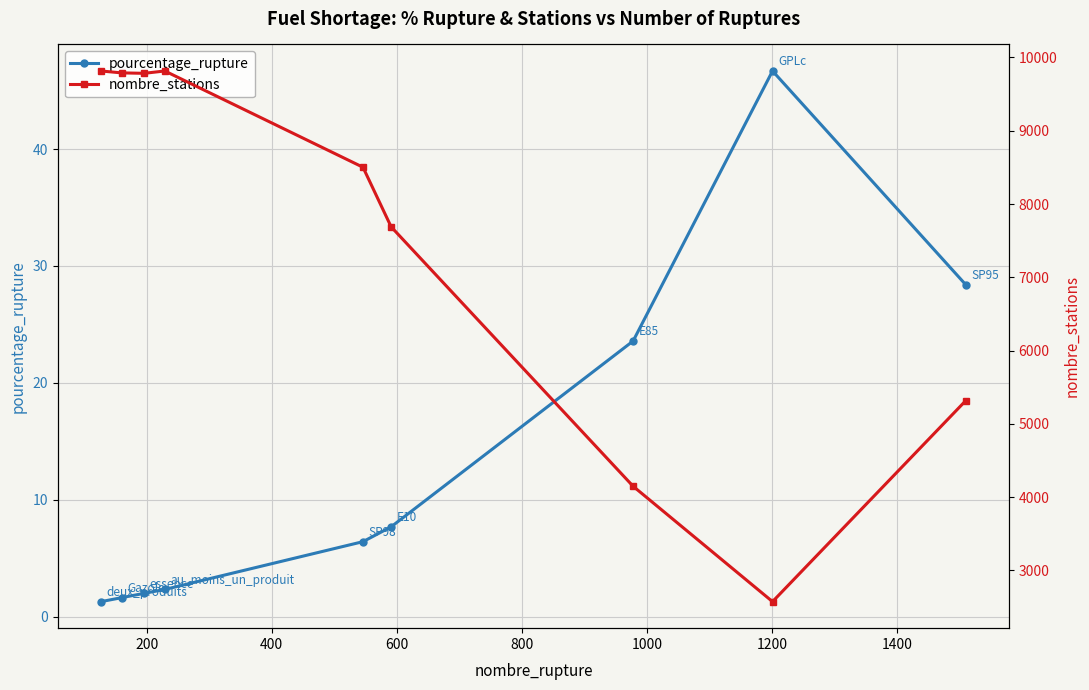

True or false: pourcentage_rupture has more than 1 interior local peaks.

False